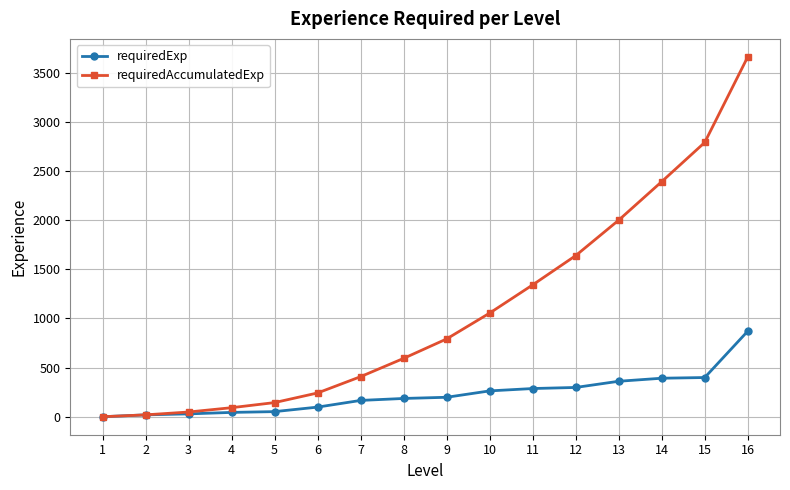

How many distinct data groups are displayed?

2